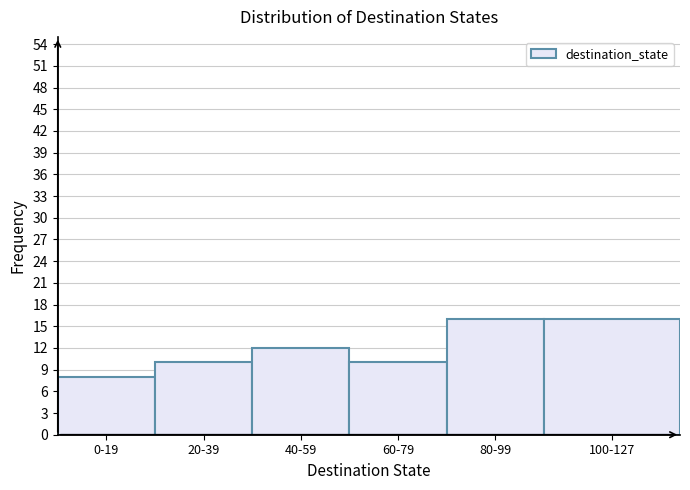

Reading left to right, list all the values displayed in this chart.

0-19=8	20-39=10	40-59=12	60-79=10	80-99=16	100-127=16